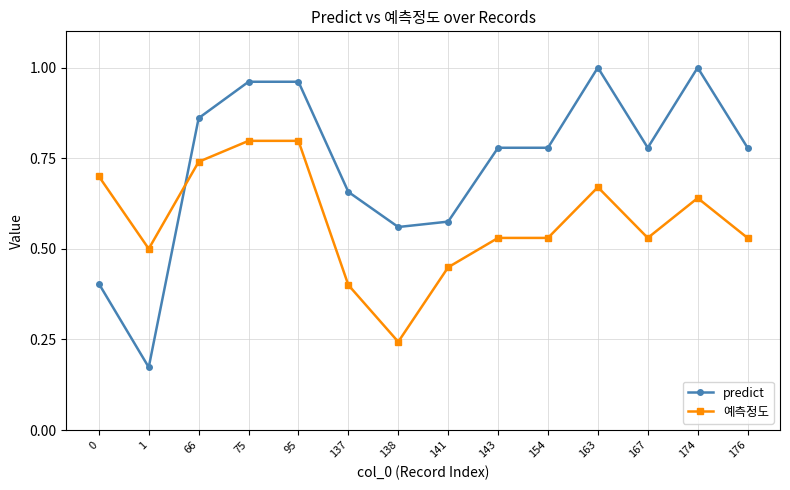

What is the sum of all 예측정도 values?

8.1